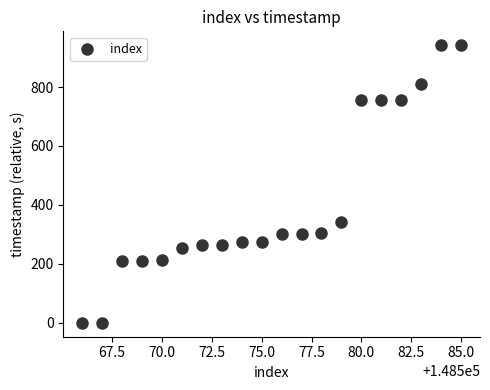

What is the range of Y values (max minus min)?

941.9